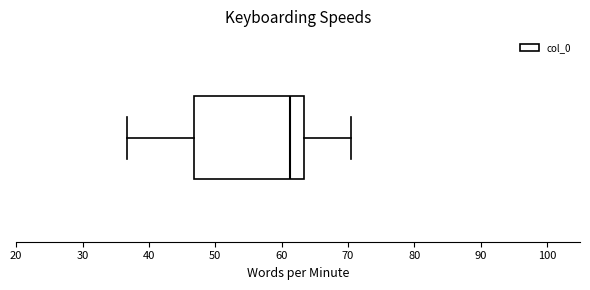

Where does the median line of the box sit on the x-axis? The values are not printed on the chart, so give them approximately, as read against the axis.

61